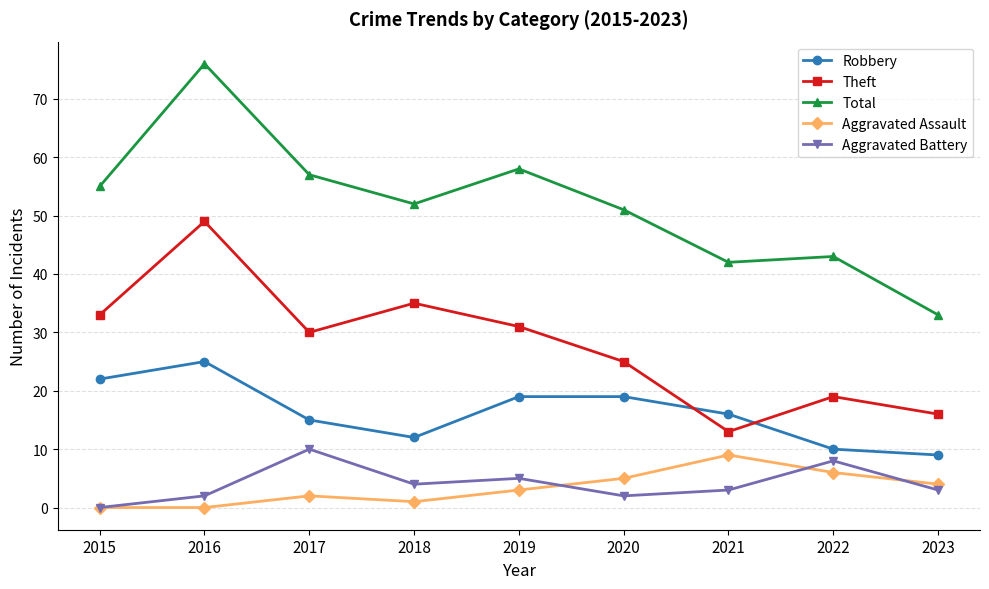

Rank the series at 2022 from lowest to highest value.

Aggravated Assault, Aggravated Battery, Robbery, Theft, Total